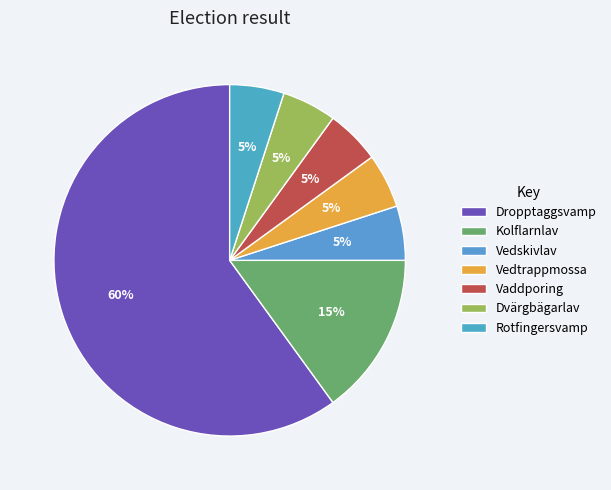

The Kolflarnlav slice represents 21% of the pie. True or false?

False